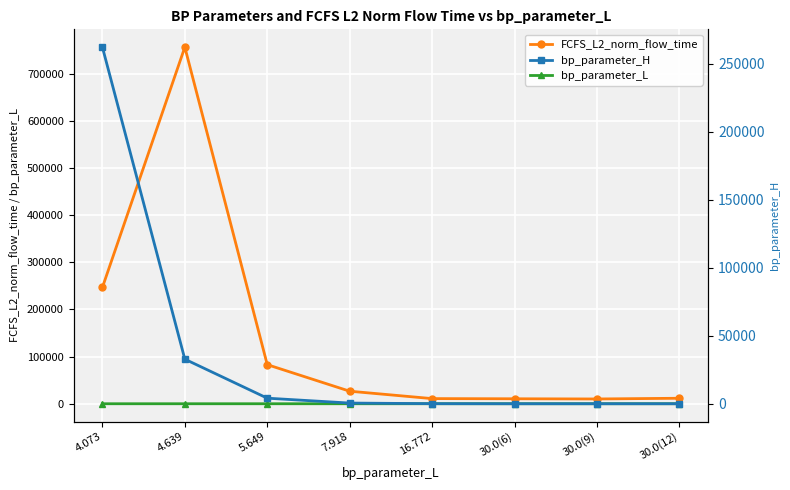

Reading left to right, transcribe all the data shown in this chart.

FCFS_L2_norm_flow_time: 246774.6	756416.9	82940.0	26601.1	10911.9	10535.4	10134.0	11656.2
bp_parameter_L: 4.1	4.6	5.6	7.9	16.8	30.0	30.0	30.0
bp_parameter_H: 262144.0	32768.0	4096.0	512.0	64.0	6.0	9.0	12.0